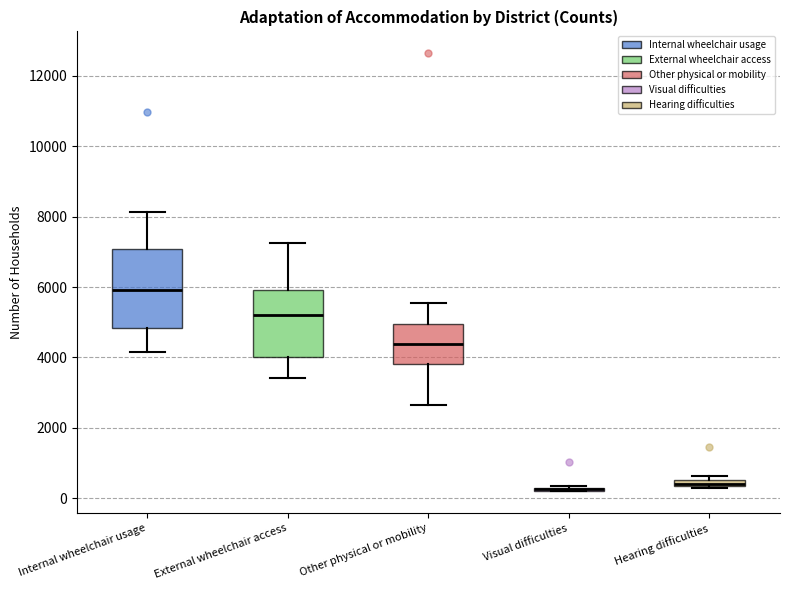

Where is the upper edge of the box for Visual difficulties on the y-axis? The values are not printed on the chart, so give them approximately, as read against the axis.

400